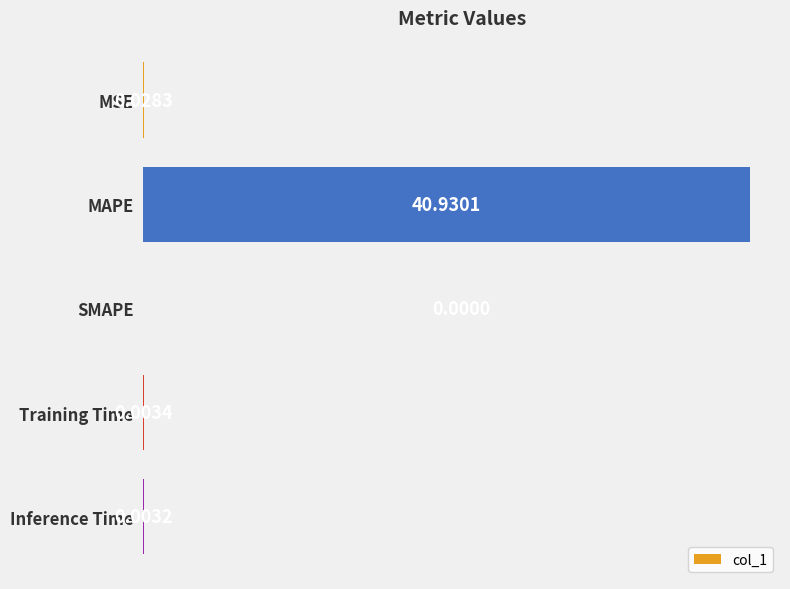

Where is the data nearest to the value 20?

MSE